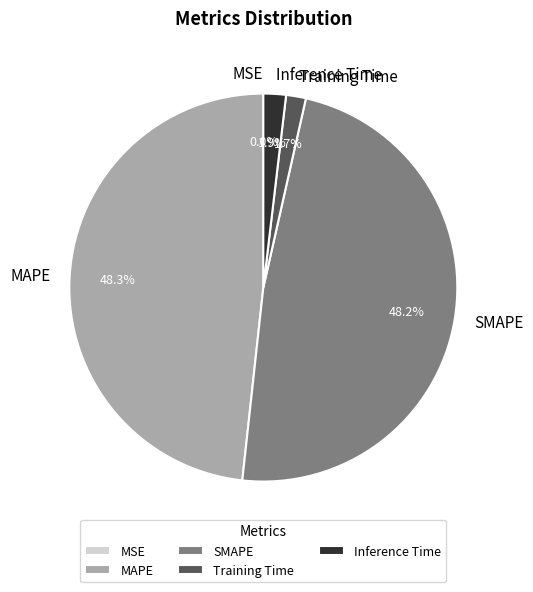

Does Inference Time account for over 50% of the chart?

No